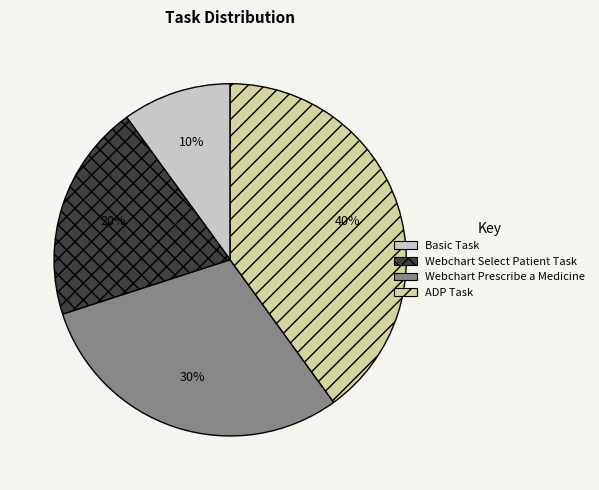

Which category has the biggest portion of the pie?

ADP Task